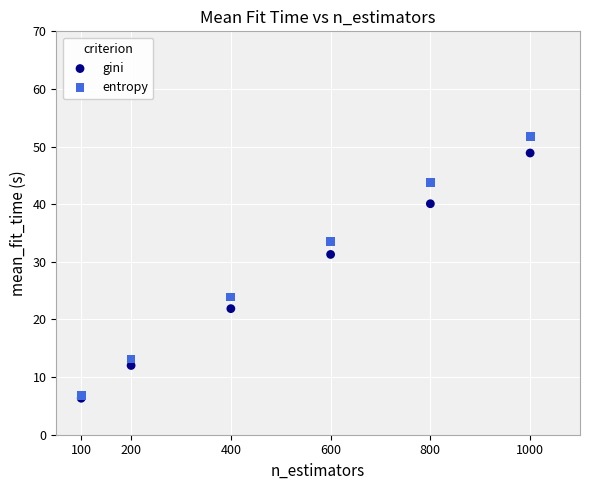

Across all series, what Y value is closest to 29?

31.3